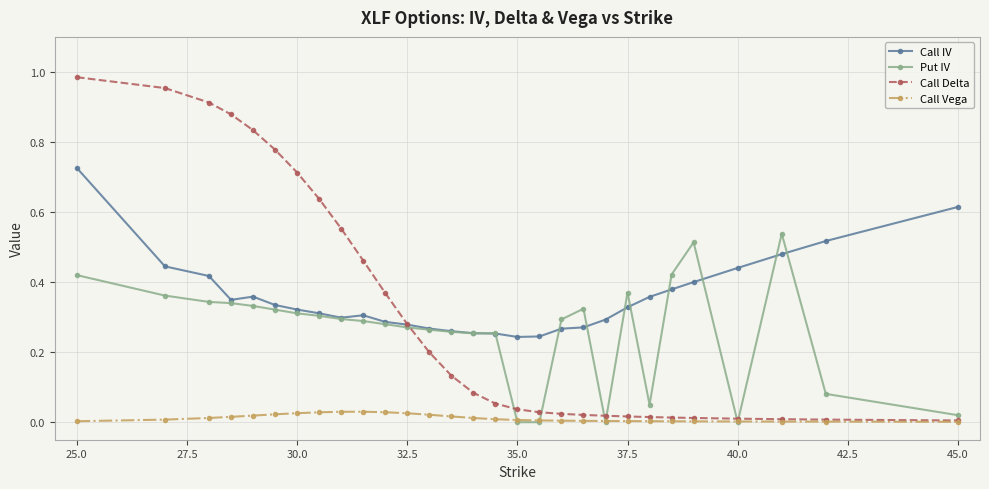

List the series in order of their peak value, highest first.

Call Delta, Call IV, Put IV, Call Vega